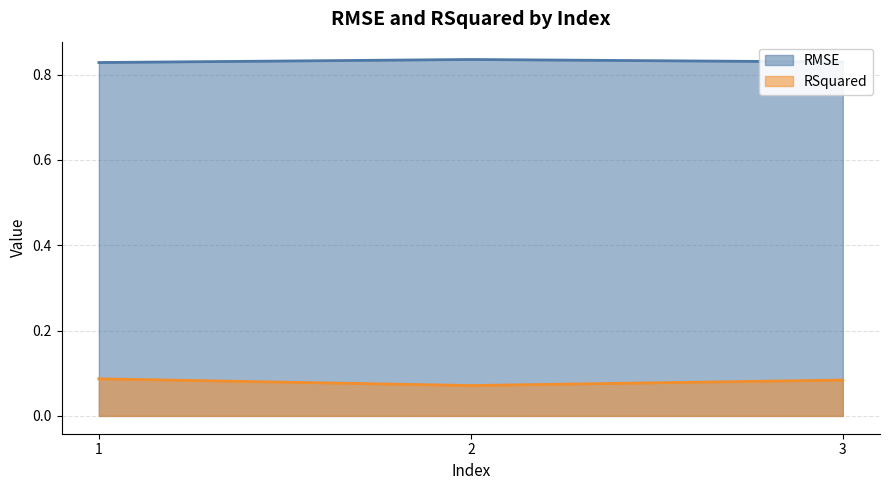

What is the lowest value of the RSquared series?

0.1